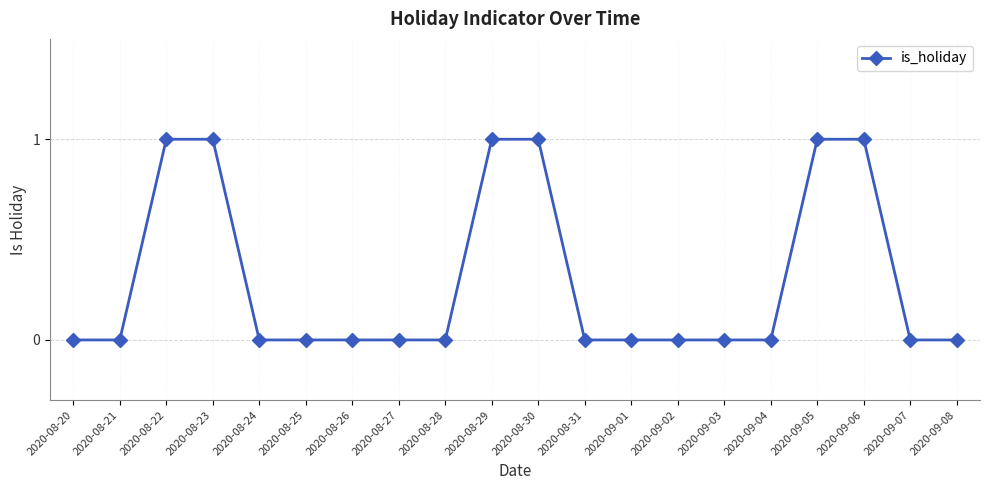

Reading right to left, list all the values displayed in this chart.

2020-09-08=0	2020-09-07=0	2020-09-06=1	2020-09-05=1	2020-09-04=0	2020-09-03=0	2020-09-02=0	2020-09-01=0	2020-08-31=0	2020-08-30=1	2020-08-29=1	2020-08-28=0	2020-08-27=0	2020-08-26=0	2020-08-25=0	2020-08-24=0	2020-08-23=1	2020-08-22=1	2020-08-21=0	2020-08-20=0